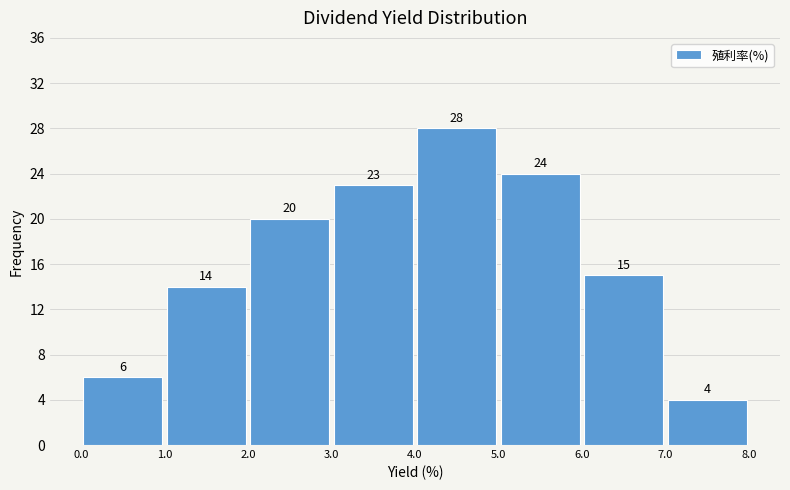

Over which range of the x-axis is the bar tallest?

4.0 to 5.0